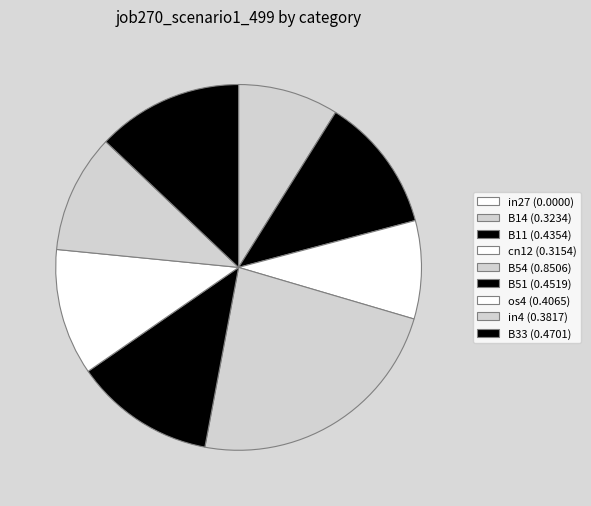

How many slices are in this pie chart?

9